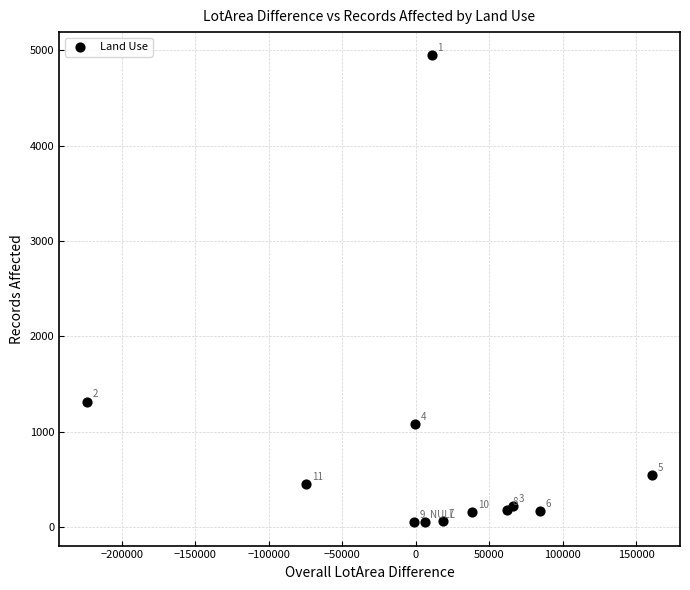

What is the average Y value?

770